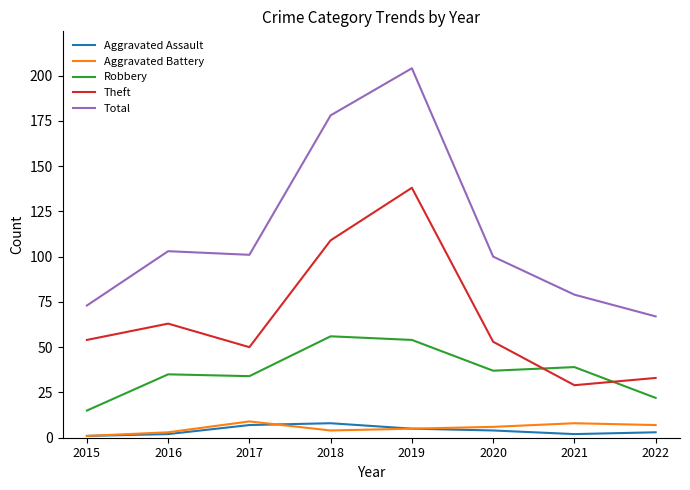

What is the maximum value shown in the chart?

204